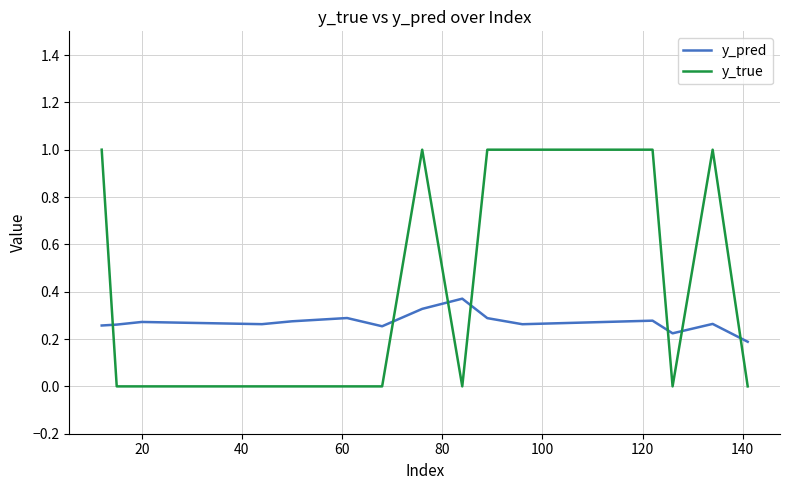

Rank the series by their maximum value, from highest to lowest.

y_true, y_pred